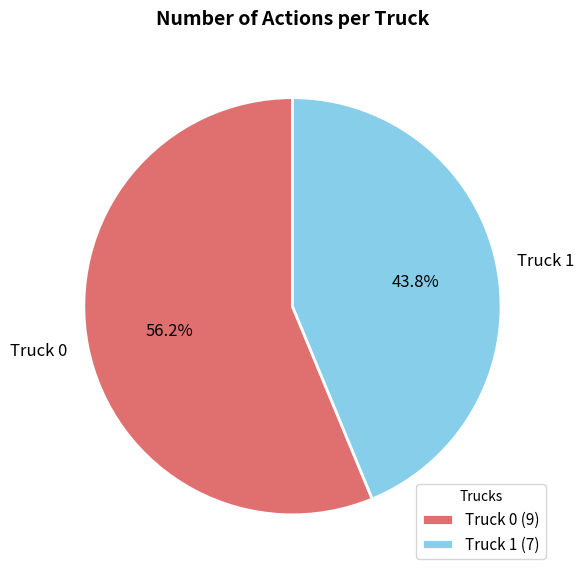

Combined, what portion of the pie is Truck 0 and Truck 1?

100.0%